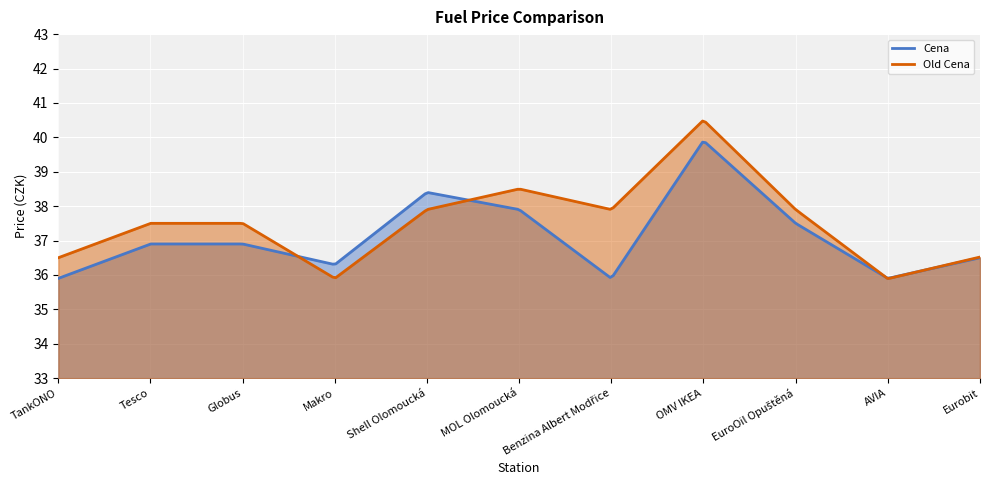

What is the sum of the Cena values at Shell Olomoucká and AVIA?

74.3